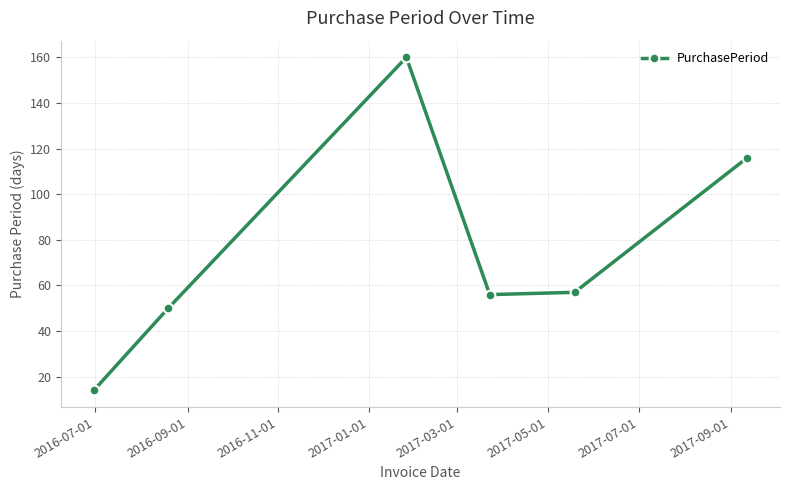

What is the sum of all values?

453